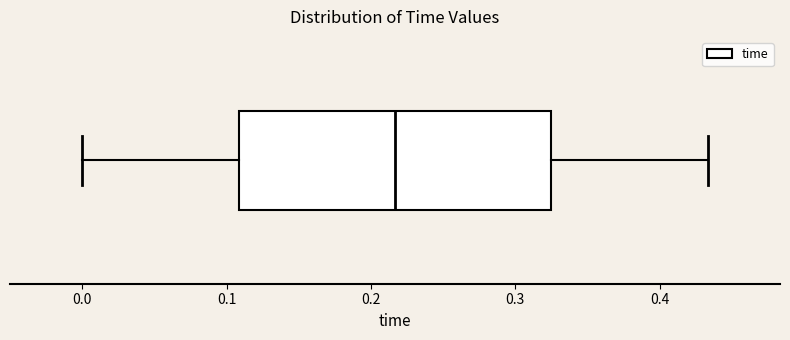

Where is the right edge of the box on the x-axis? The values are not printed on the chart, so give them approximately, as read against the axis.

0.32